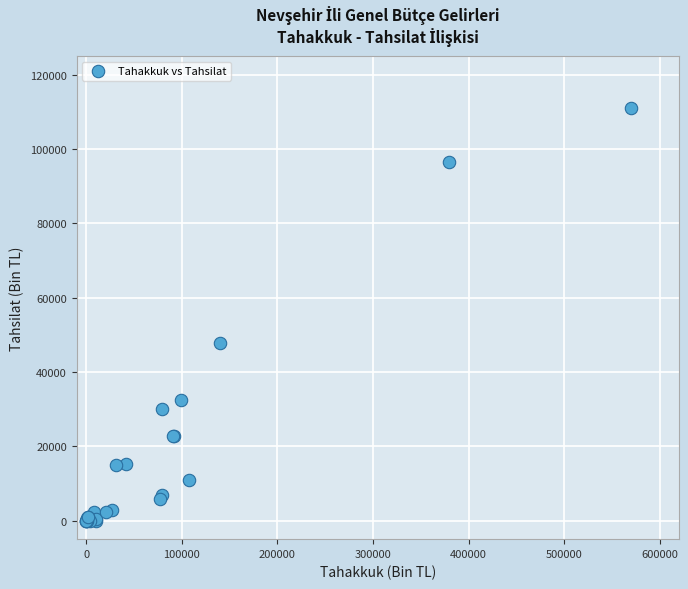

What Y value in the scatter plot is closest to 55443?

47683